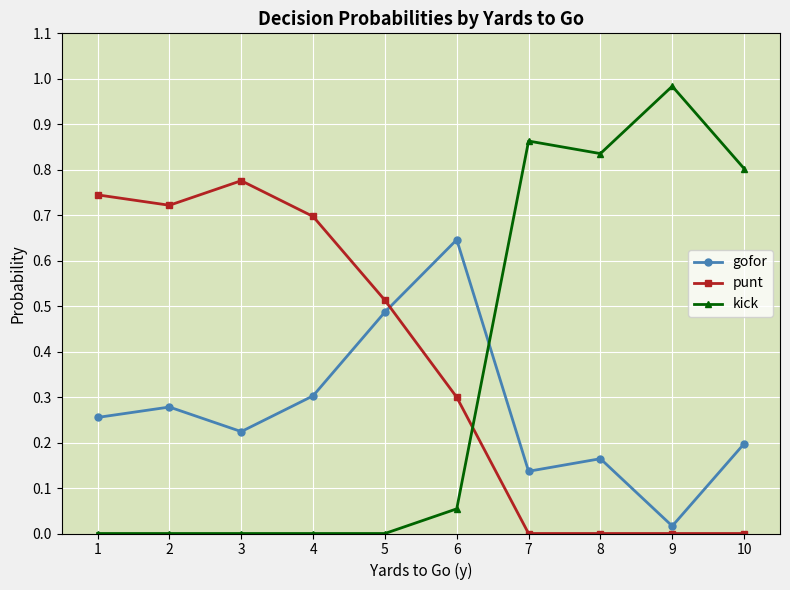

Which series changed the most between 2 and 8?

kick